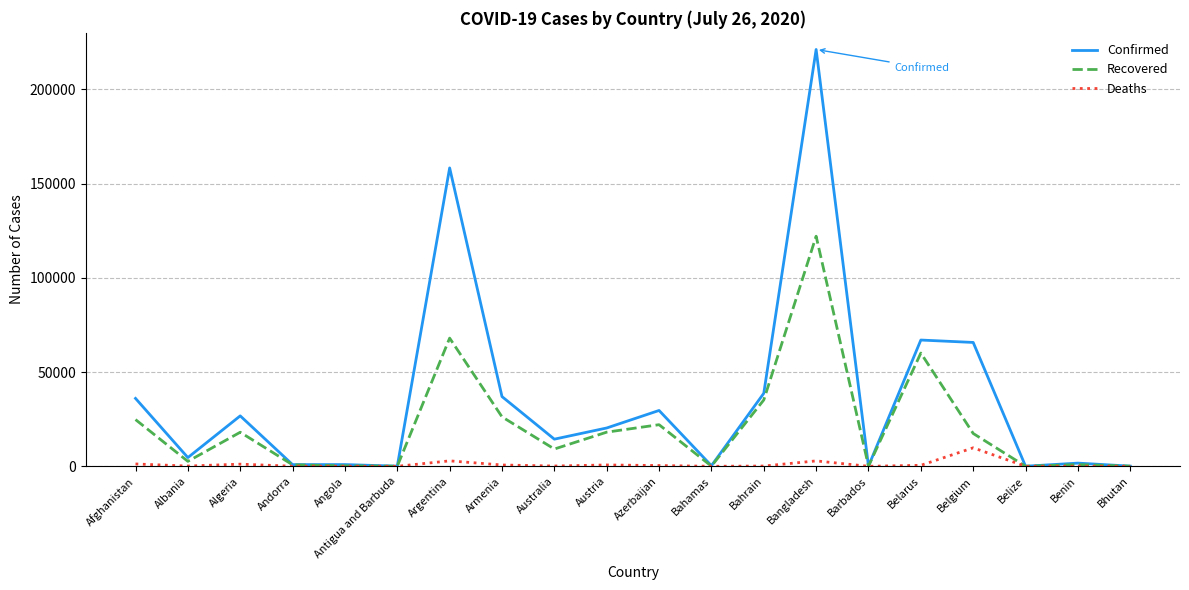

Rank the series by their maximum value, from lowest to highest.

Deaths, Recovered, Confirmed